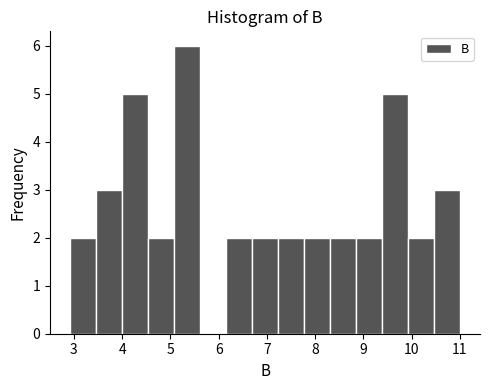

Reading left to right, list every bar in this chart as the range it spans on the x-axis followed by its height. Neither the bar edges nor the heights are printed on the chart, so give them approximately, as read against the axes.

2.91 to 3.45: 2
3.45 to 3.99: 3
3.99 to 4.53: 5
4.53 to 5.07: 2
5.07 to 5.61: 6
5.61 to 6.15: 0
6.15 to 6.69: 2
6.69 to 7.23: 2
7.23 to 7.77: 2
7.77 to 8.31: 2
8.31 to 8.85: 2
8.85 to 9.39: 2
9.39 to 9.93: 5
9.93 to 10.47: 2
10.47 to 11.01: 3